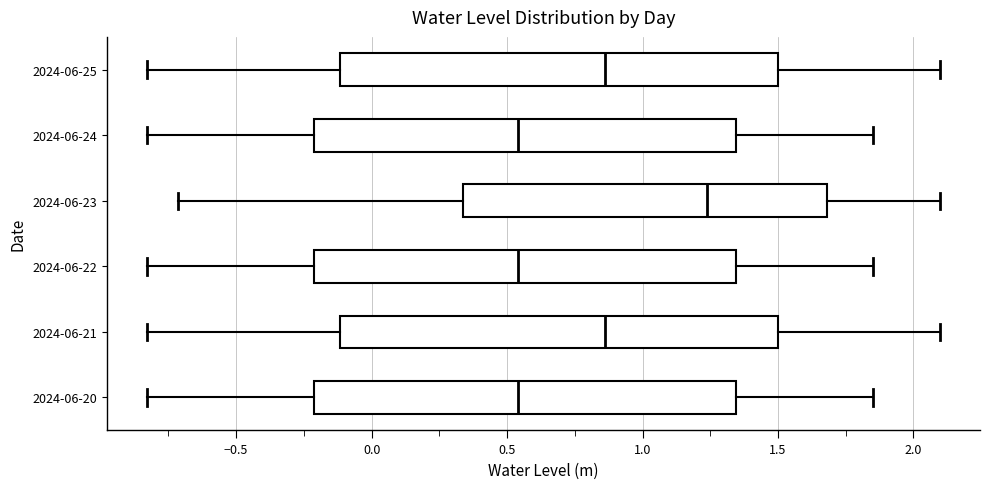

Which box has the furthest to the right median line?

2024-06-23